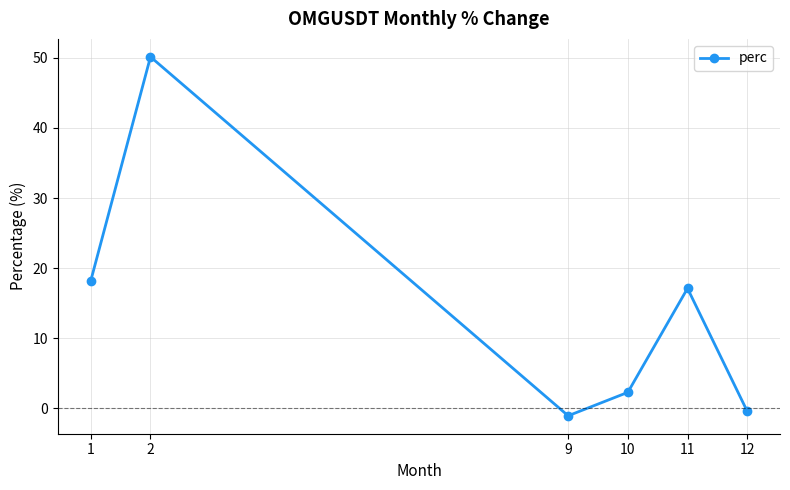

Reading right to left, list all the values displayed in this chart.

-0.4	17.1	2.3	-1.1	50.2	18.2